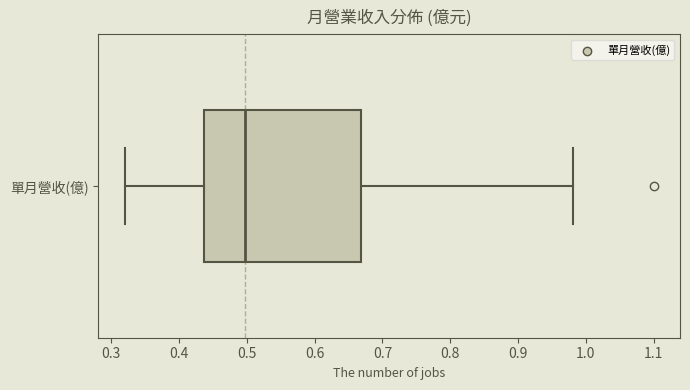

Where does the median line of the box for 單月營收(億) sit on the x-axis? The values are not printed on the chart, so give them approximately, as read against the axis.

0.50